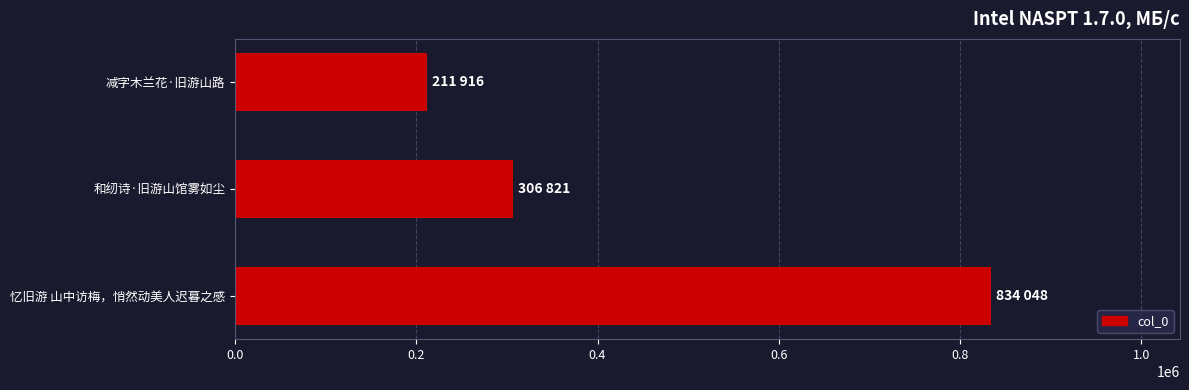

Rank the categories by value from lowest to highest.

减字木兰花·旧游山路, 和纫诗·旧游山馆雾如尘, 忆旧游 山中访梅，悄然动美人迟暮之感